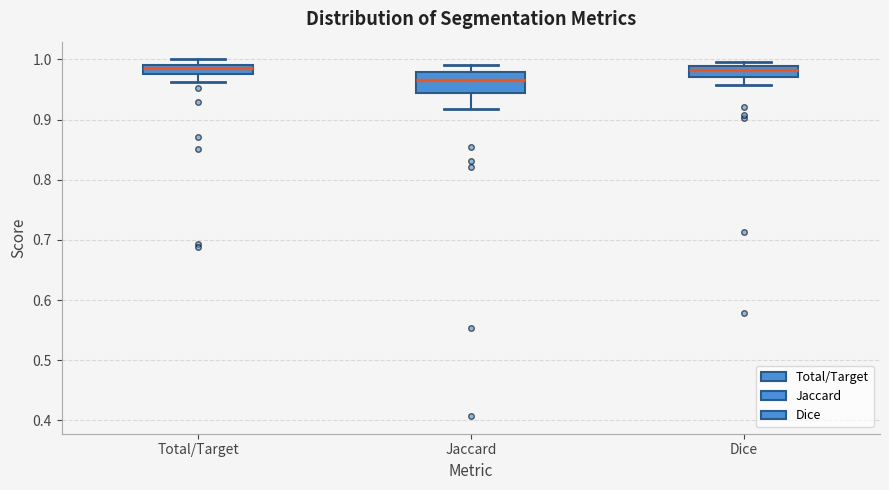

Where does the median line of the box for Jaccard sit on the y-axis? The values are not printed on the chart, so give them approximately, as read against the axis.

0.97